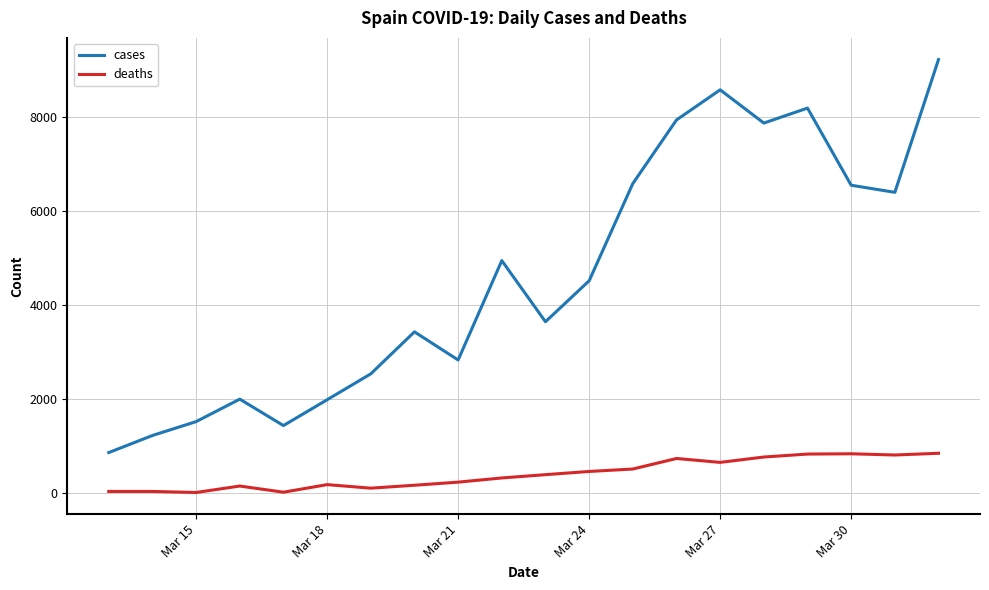

Which series has the largest range (max minus min)?

cases